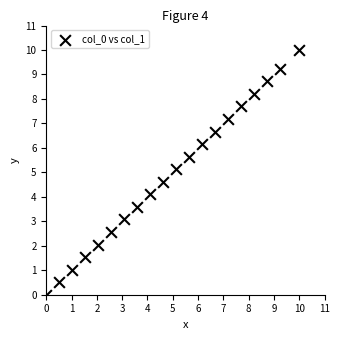

What is the range of Y values (max minus min)?

10.0